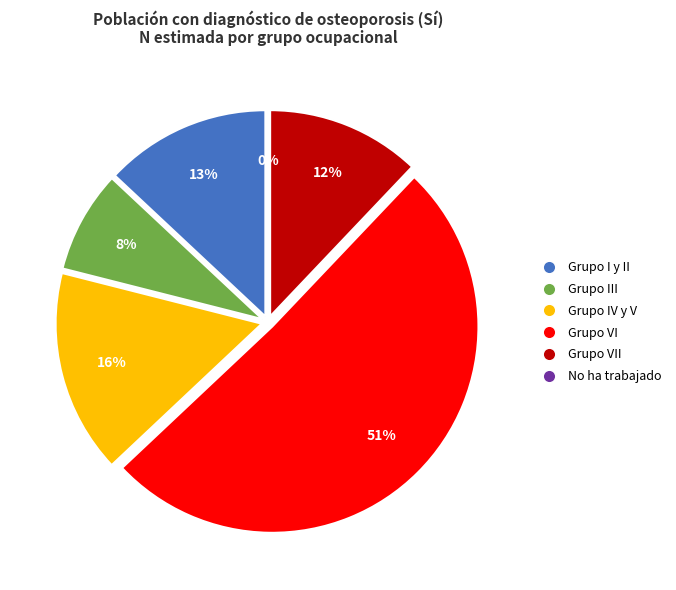

What is the change in value from Grupo VI to No ha trabajado?

-17214